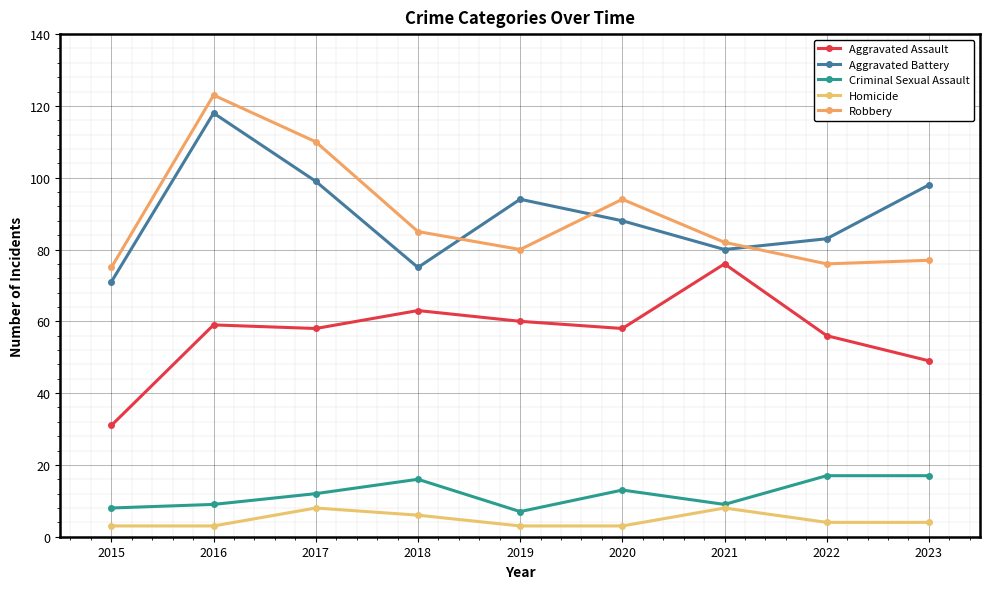

At how many categories does at least one series exceed 61?

9